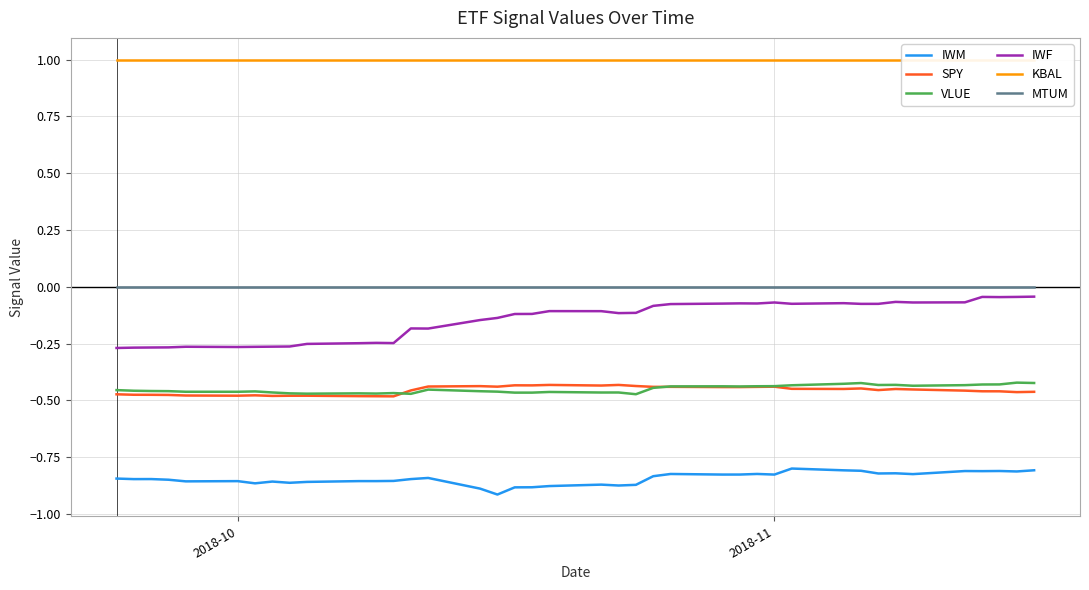

True or false: SPY and IWF cross at least once.

False